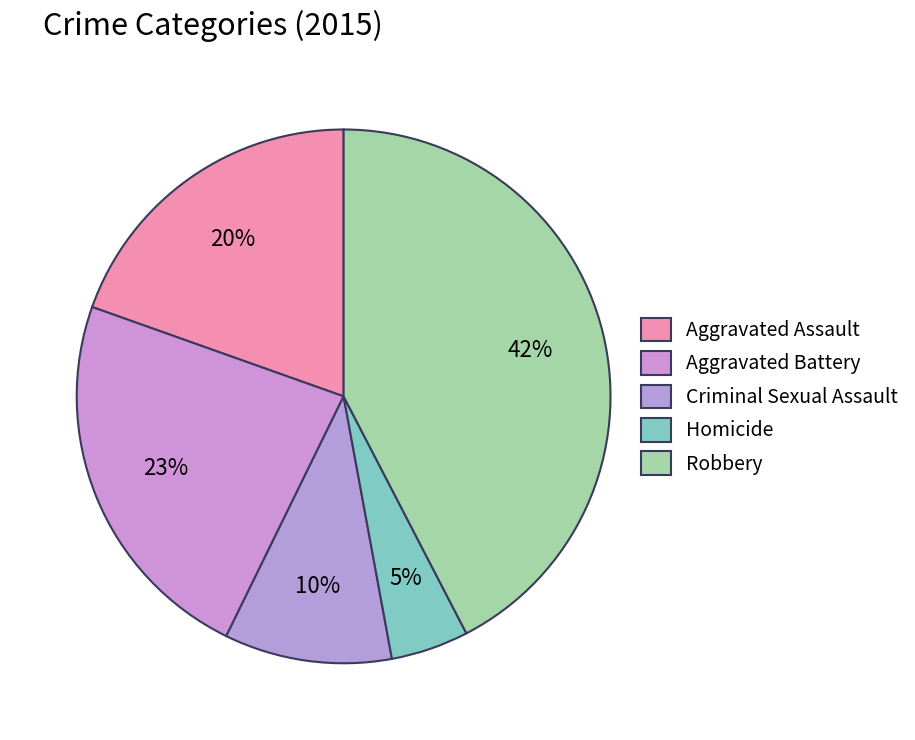

Combined, do Robbery and Homicide account for over 50%?

No